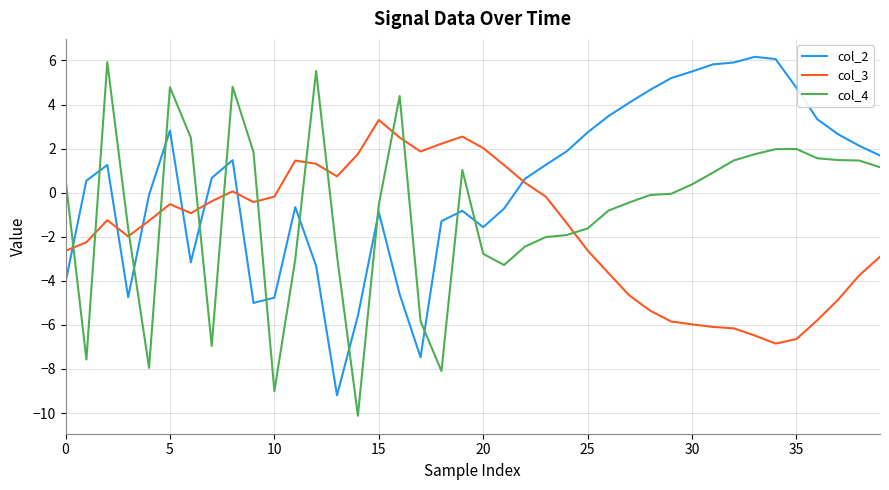

Rank the series by their average value, from lowest to highest.

col_3, col_4, col_2